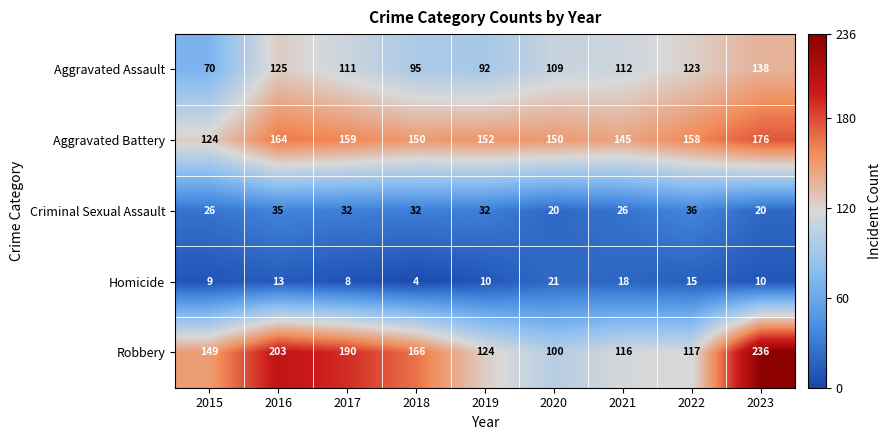

What is the total value across all series at 2018?

447